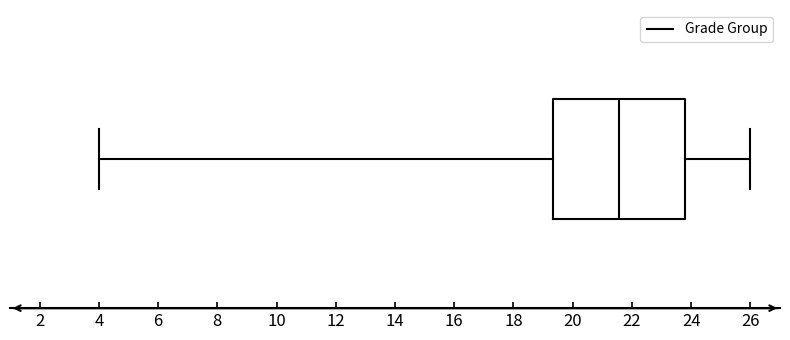

Read this box plot against the x-axis: the position of the median line, the range covered by the box, and the ends of both whiskers. The values are not printed on the chart, so give them approximately, as read against the axis.

median 21.6, box 19.4 to 23.8, whiskers 4.0 to 26.0